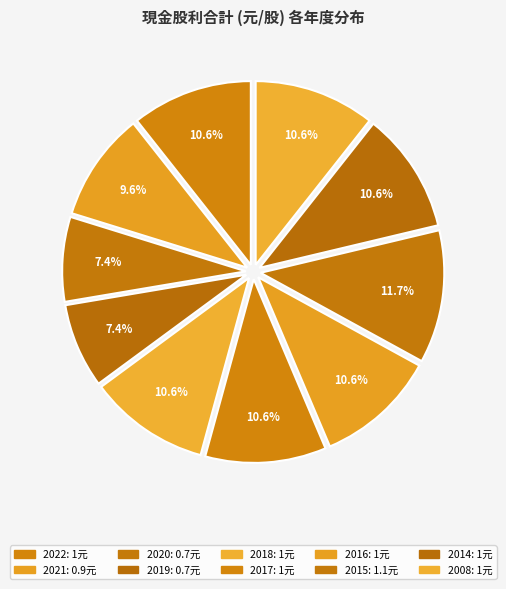

What is the largest slice in the pie chart?

2015